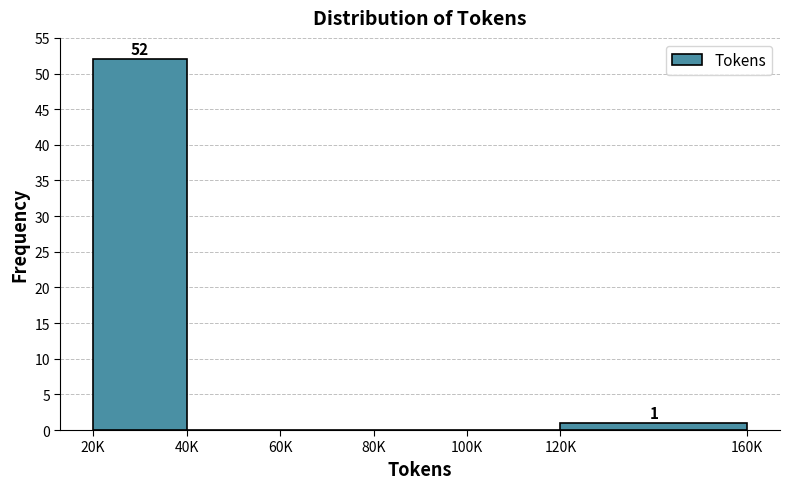

Reading left to right, extract all data points from this chart.

20K=52	40K=0	60K=0	80K=0	100K=0	120K=1